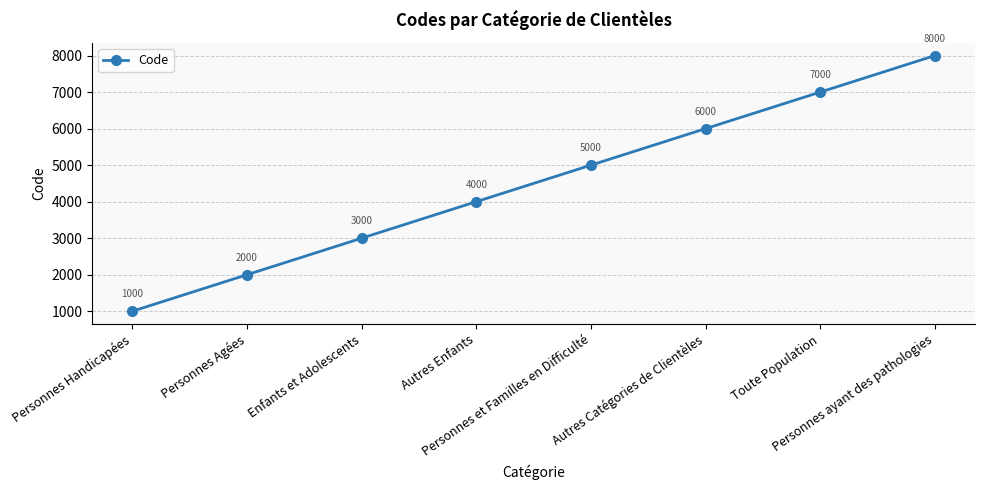

What is the value of the 5th point from the left?

5000